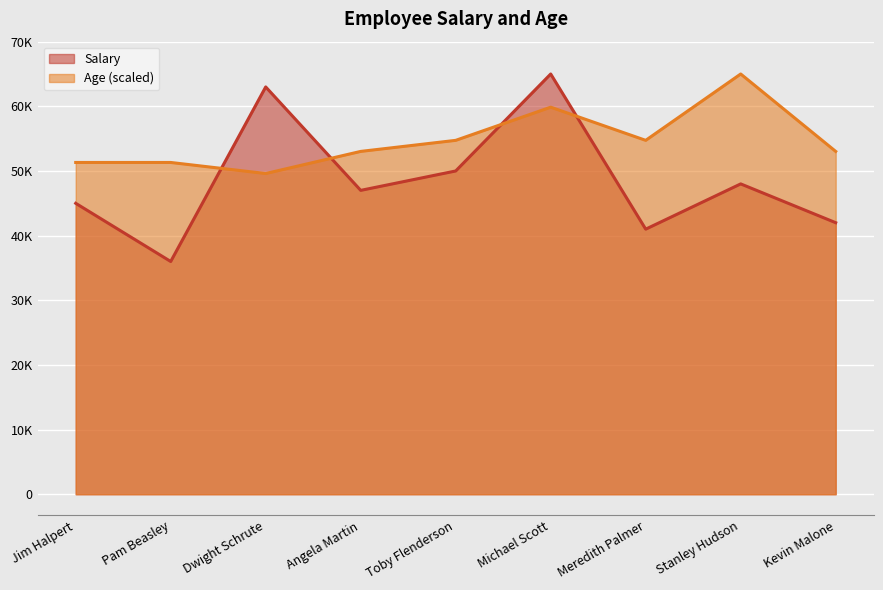

Which series has the largest range (max minus min)?

Salary